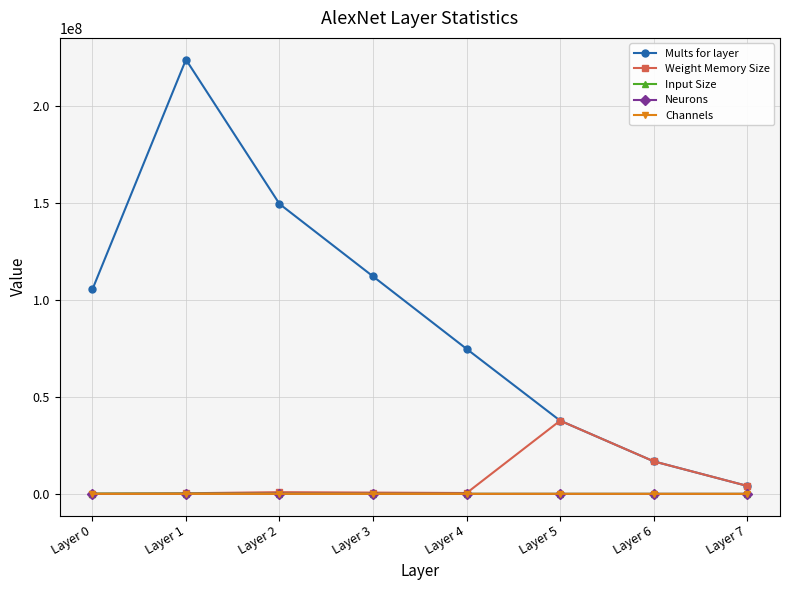

What is the total value across all series at Layer 1?

224401504